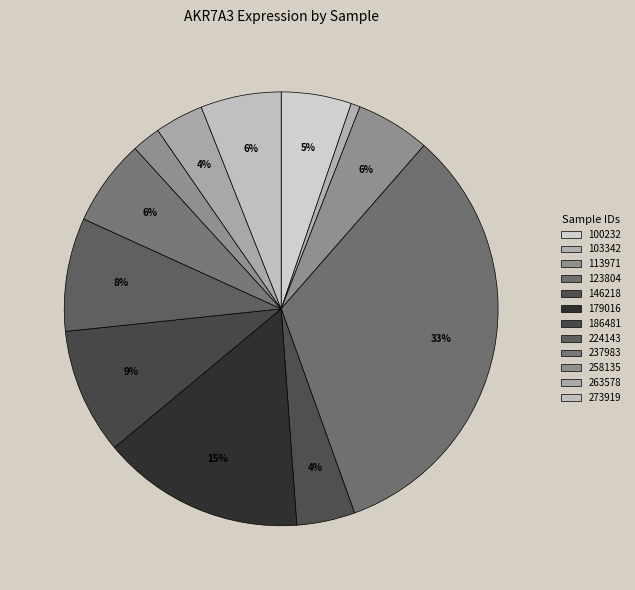

To the nearest percent, what is the combined percentage of 179016 and 224143?

24%